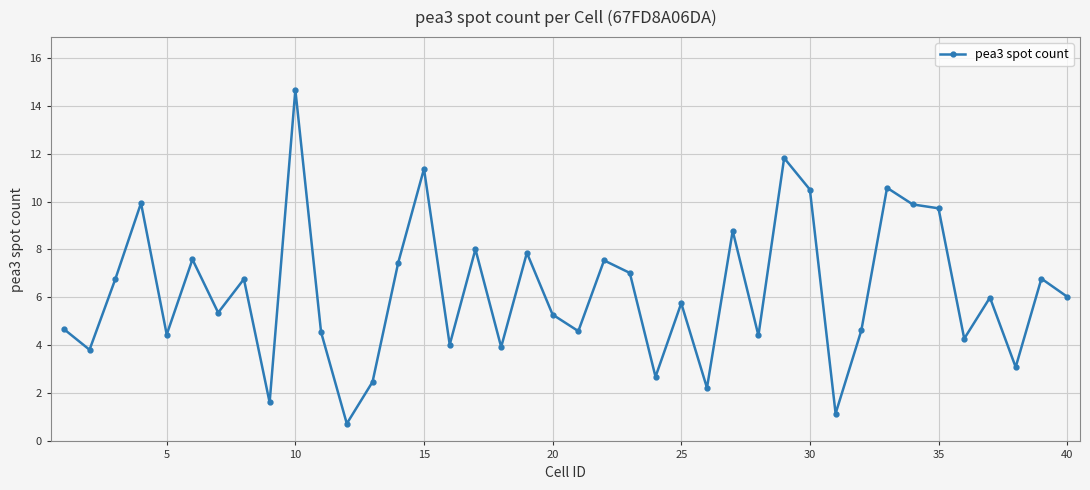

What is the value of the 5th point from the left?

4.5